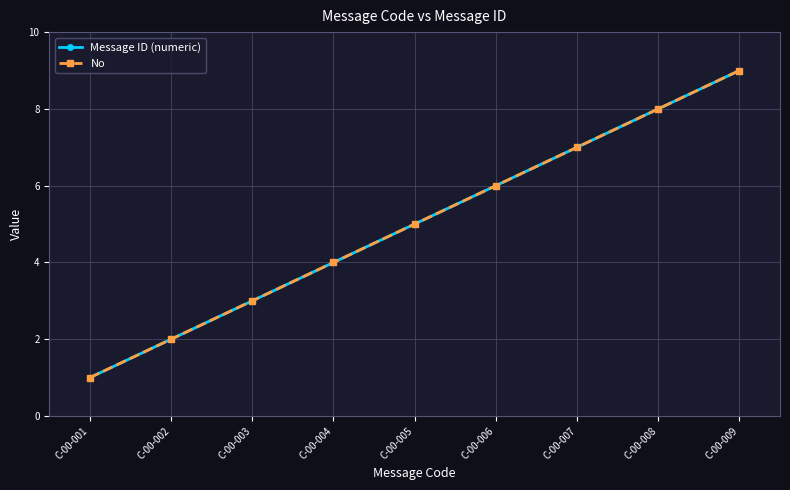

True or false: Message ID (numeric) and No cross at least once.

False